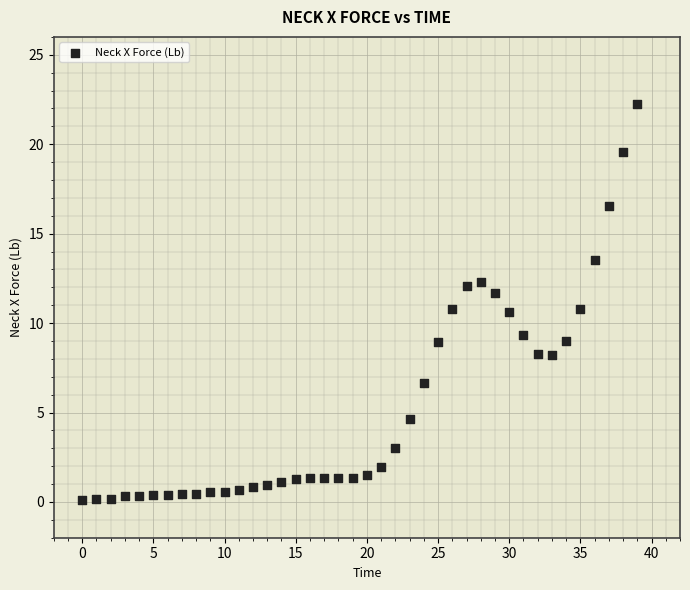

What is the range of Y values (max minus min)?

22.1